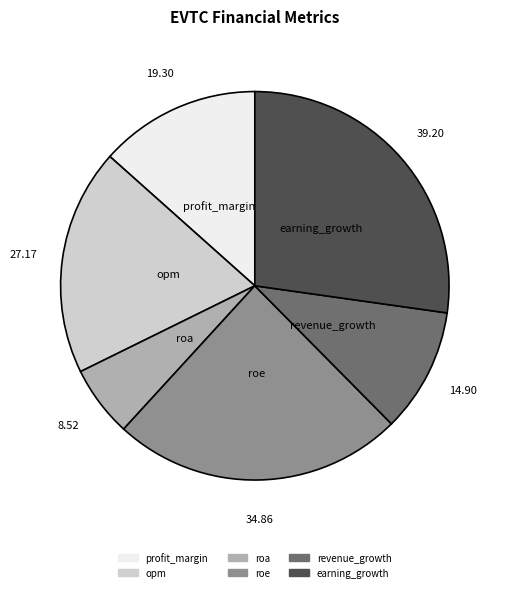

Rank the categories by value from lowest to highest.

roa, revenue_growth, profit_margin, opm, roe, earning_growth